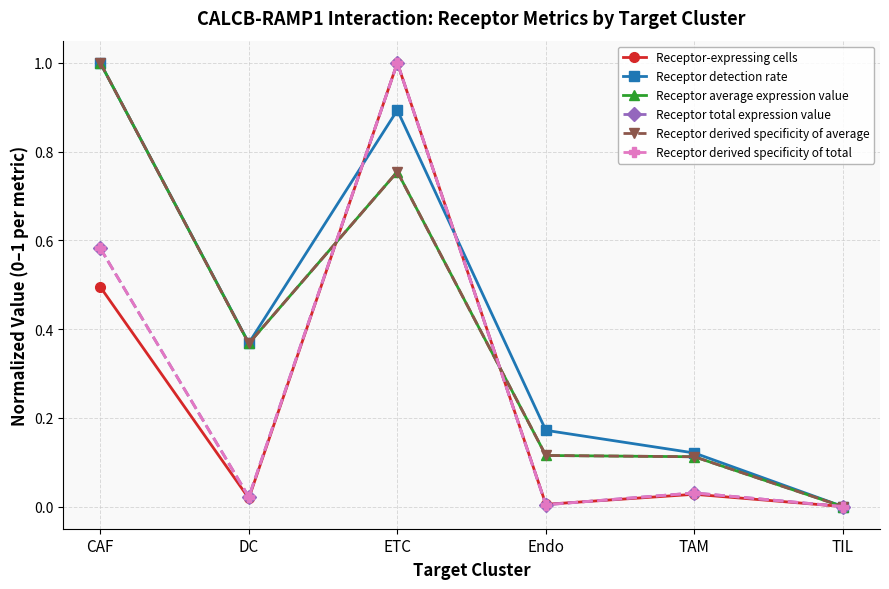

True or false: Receptor derived specificity of total and Receptor total expression value cross at least once.

True